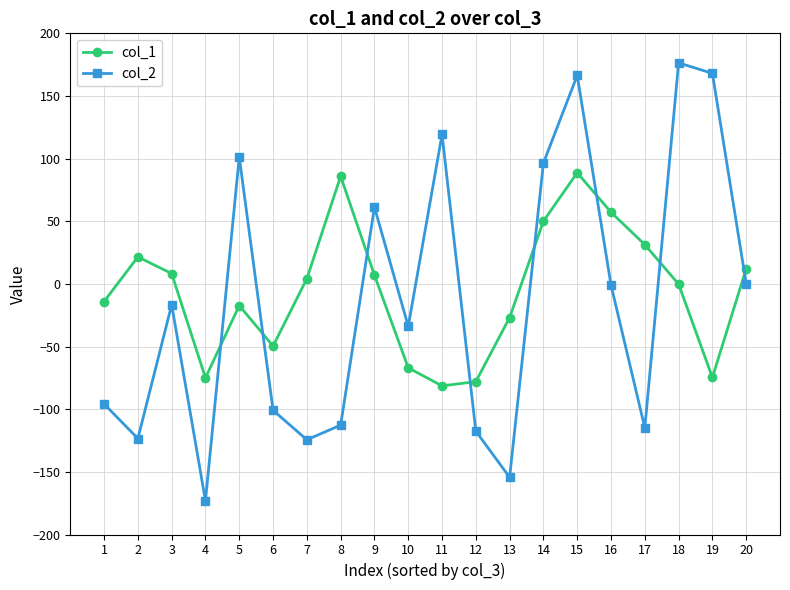

Is this an area chart (filled region under the line)?

No